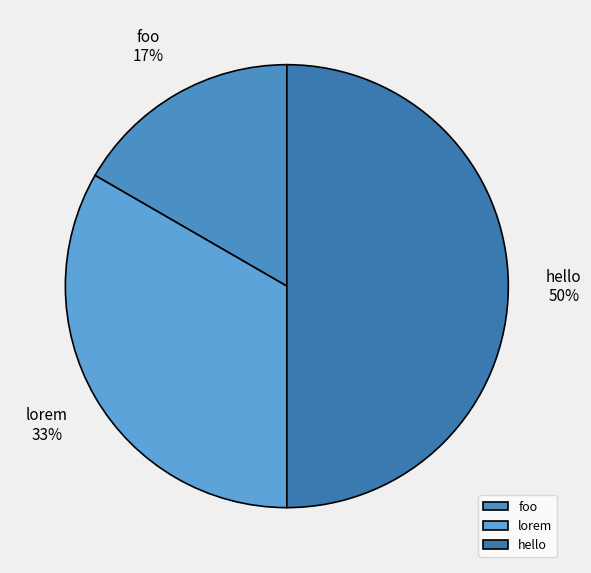

To the nearest percent, what is the combined percentage of lorem and hello?

83%